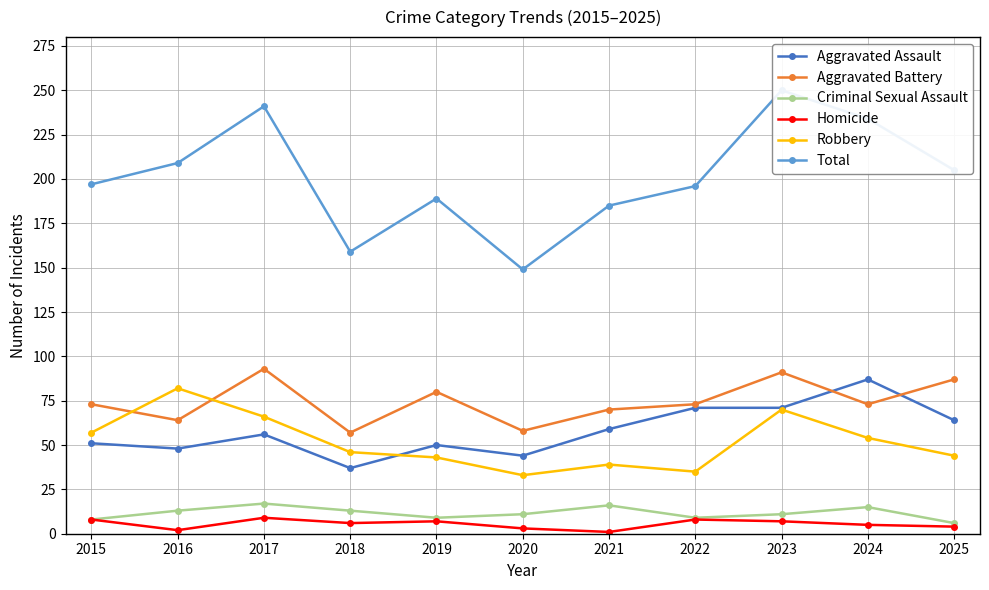

True or false: Criminal Sexual Assault and Total intersect in this chart.

False